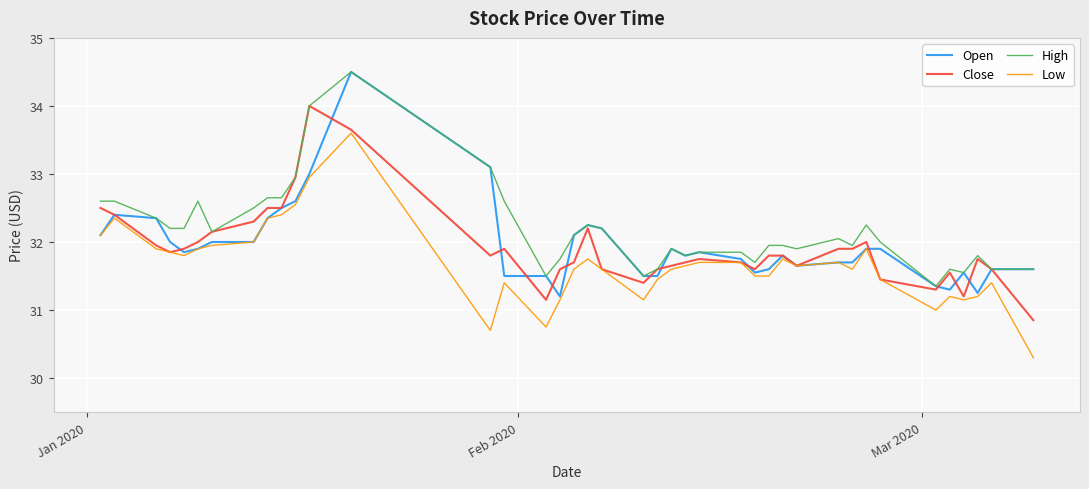

Which series has the largest total across all categories?

High